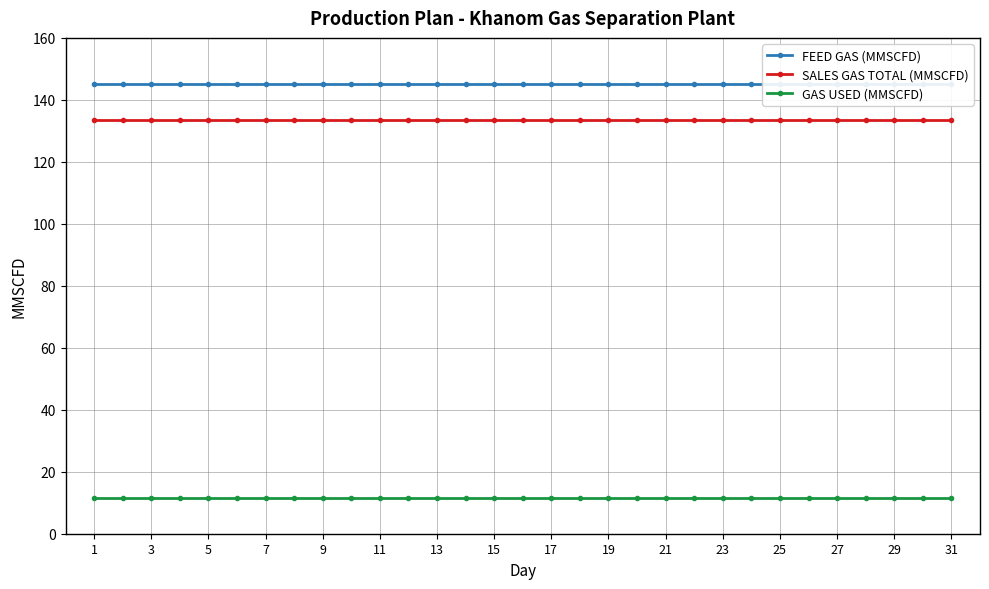

At how many categories does at least one series exceed 142?

31